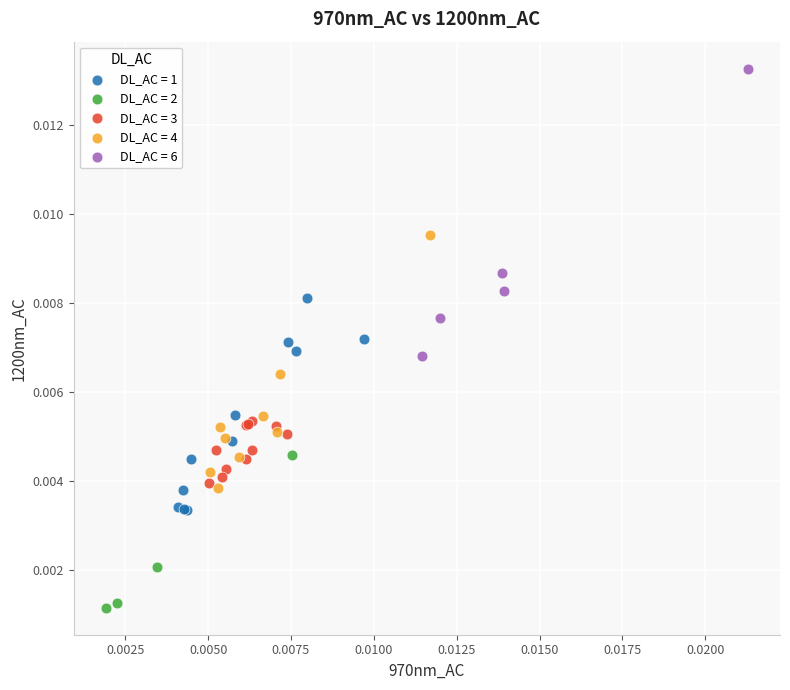

Which series has the largest Y range (max minus min)?

DL_AC = 6